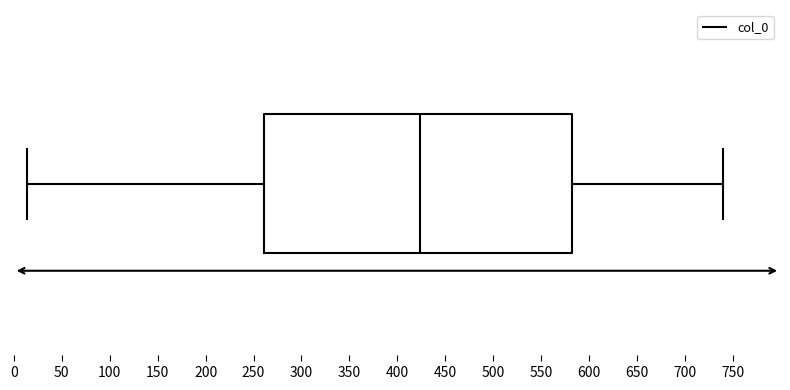

Where does the left whisker of the box end on the x-axis? The values are not printed on the chart, so give them approximately, as read against the axis.

15